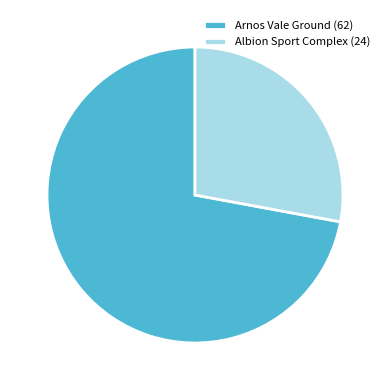

Does Arnos Vale Ground represent more than half of the total?

Yes